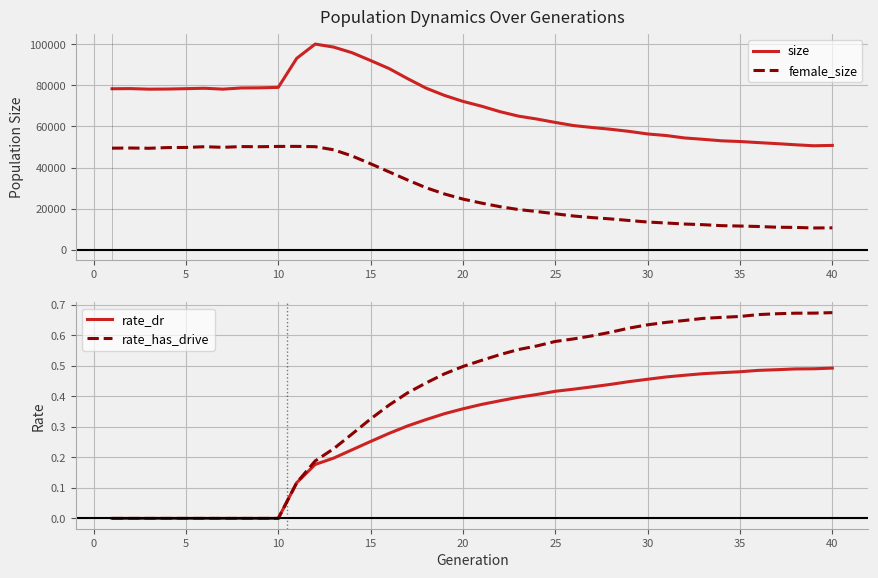

How many values in the size series exceed 72199?

19